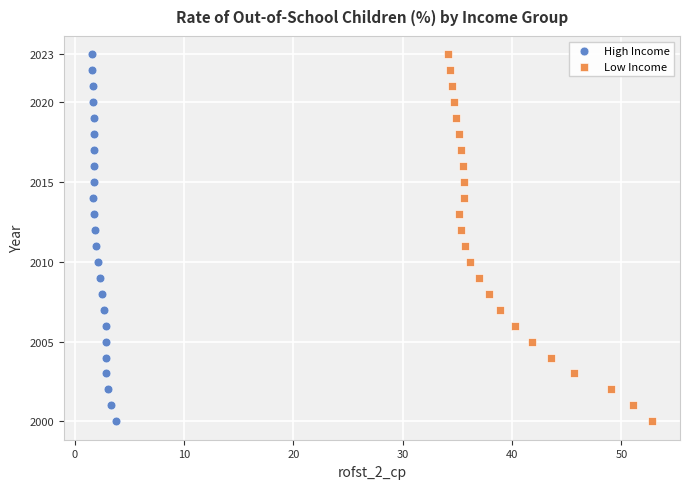

What are all the series names shown in the legend?

High Income, Low Income